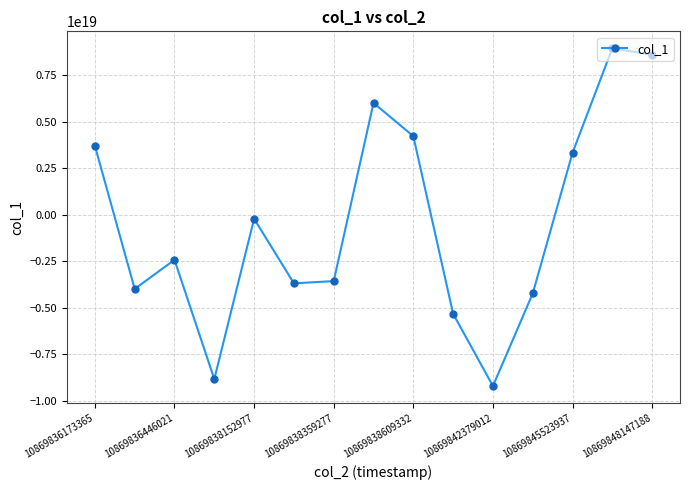

How many distinct data groups are displayed?

1